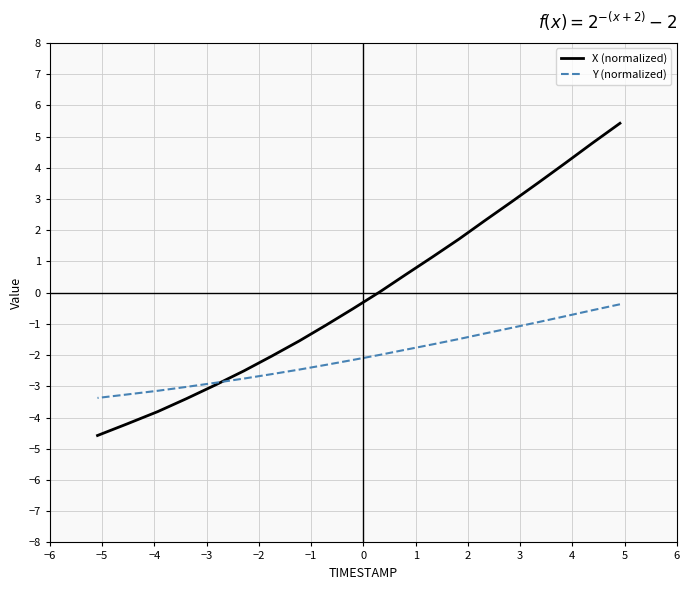

The Y (normalized) series shows -4.5 at 17. True or false?

False